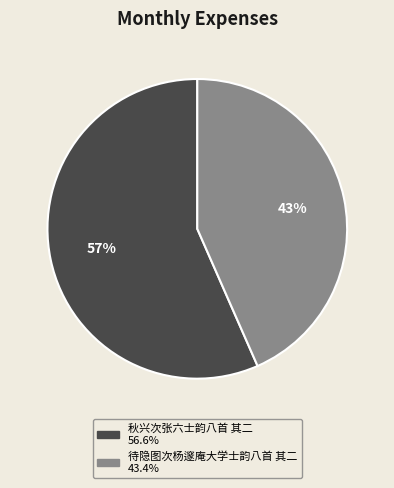

The 秋兴次张六士韵八首 其二 slice represents 57% of the pie. True or false?

True